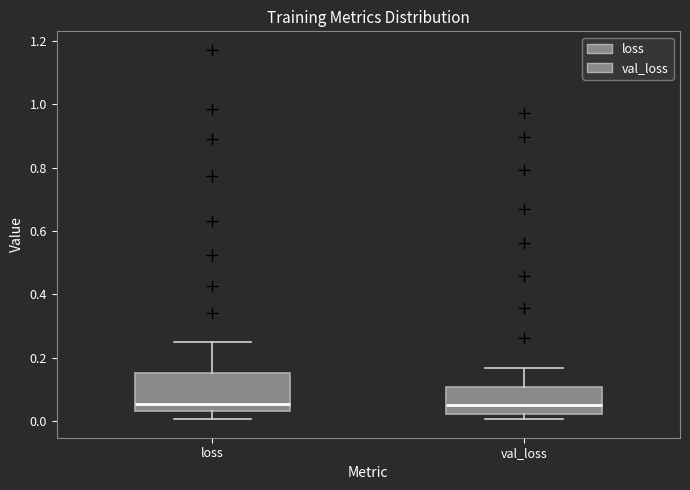

Which box is the tallest, from its lower edge to its upper edge?

loss